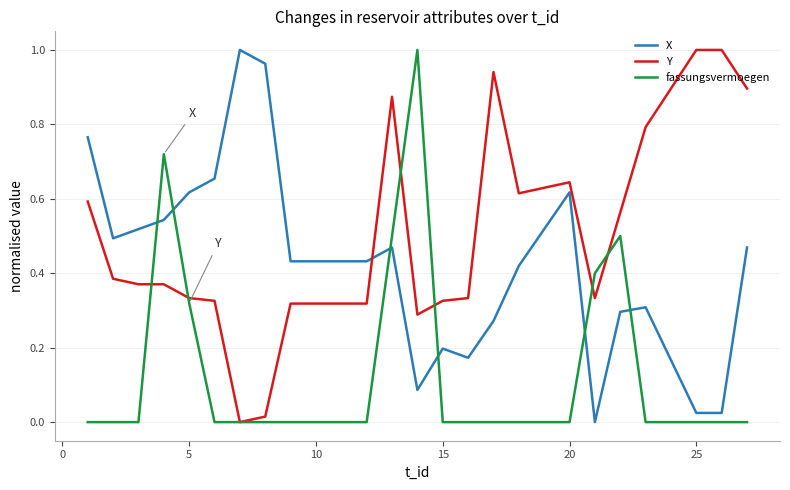

True or false: X and fassungsvermoegen intersect in this chart.

True